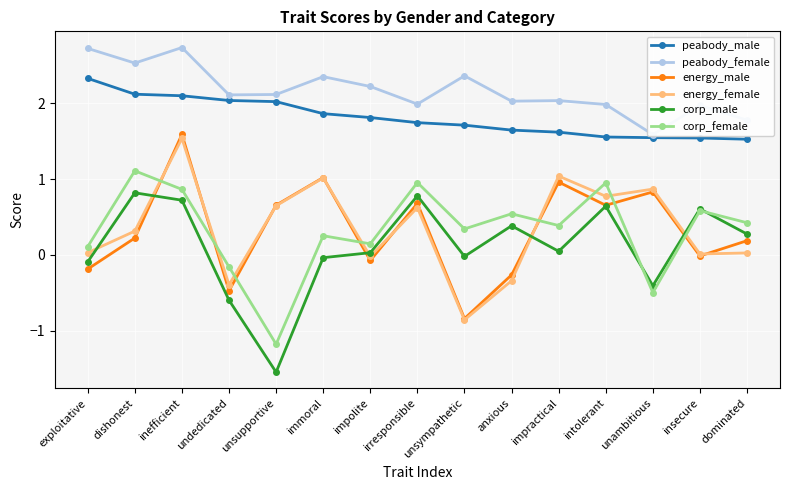

At intolerant, list the series in order from smallest to largest.

corp_male, energy_male, energy_female, corp_female, peabody_male, peabody_female